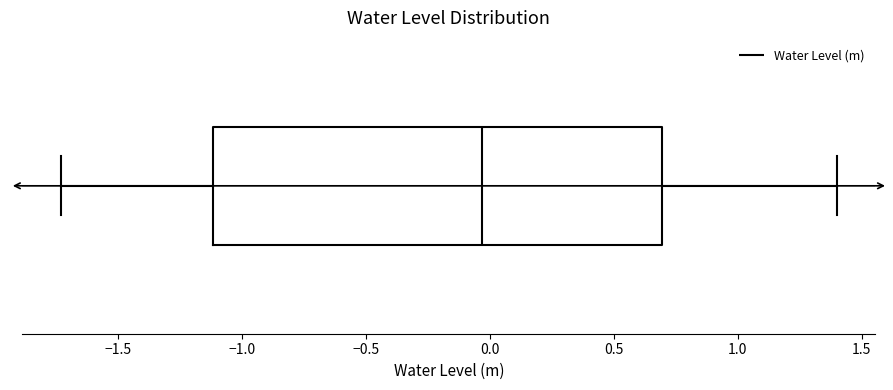

Read this box plot against the x-axis: the position of the median line, the range covered by the box, and the ends of both whiskers. The values are not printed on the chart, so give them approximately, as read against the axis.

median -0.05, box -1.10 to 0.70, whiskers -1.75 to 1.40